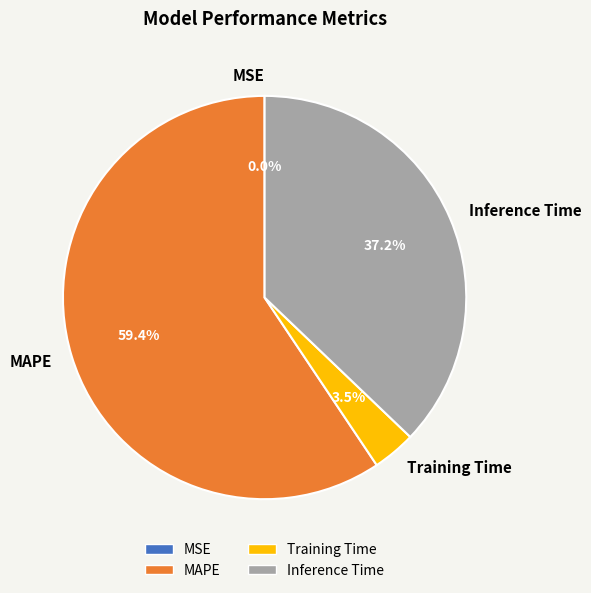

Which slice is the largest?

MAPE